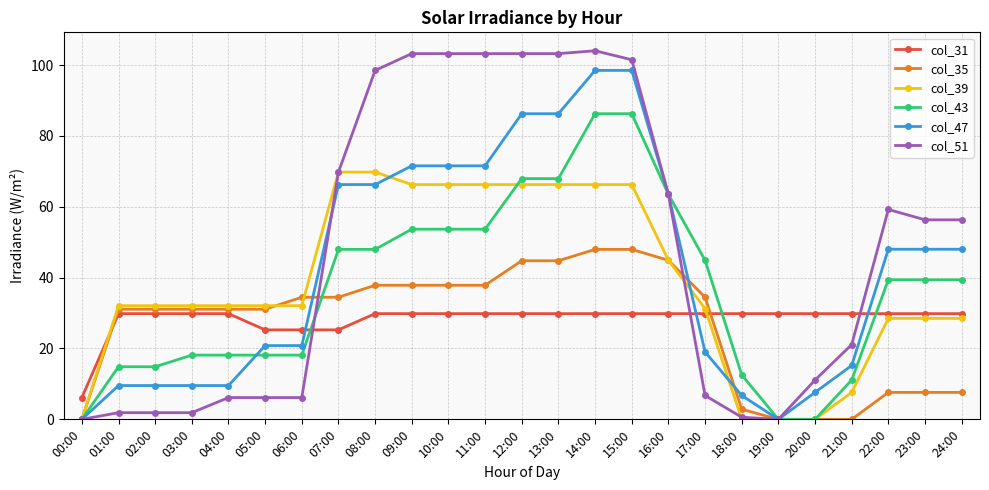

What is the average value of the col_51 series?

47.6